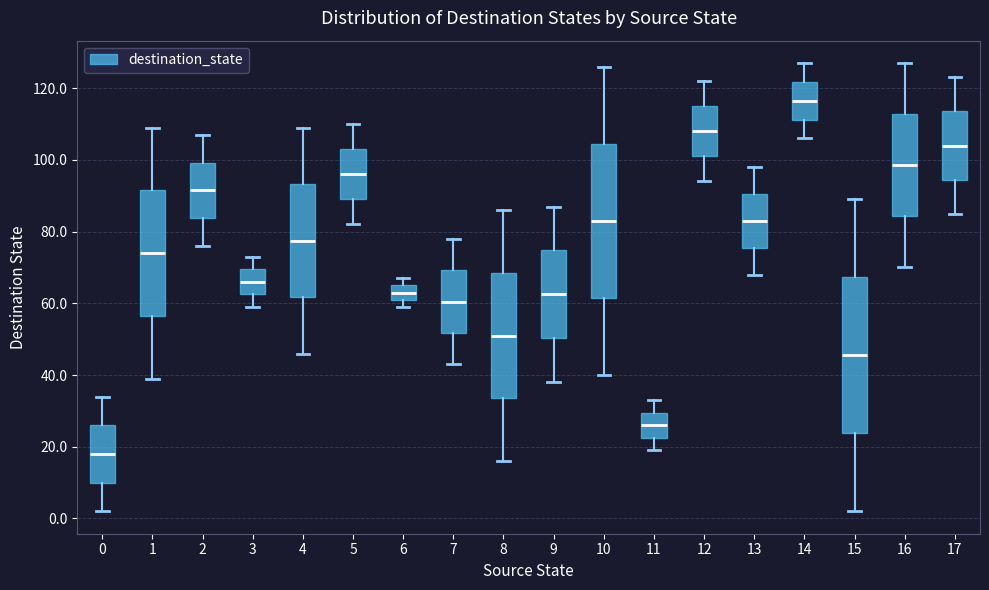

Reading left to right, transcribe this box plot: for each box, give where its median line is, the range the box spans, and where its two whiskers end, as read against the y-axis. The values are not printed on the chart, so give them approximately, as read against the axis.

0: median 18, box 10 to 26, whiskers 2 to 34
1: median 74, box 56 to 92, whiskers 40 to 110
2: median 92, box 84 to 100, whiskers 76 to 108
3: median 66, box 62 to 70, whiskers 60 to 74
4: median 78, box 62 to 94, whiskers 46 to 110
5: median 96, box 90 to 104, whiskers 82 to 110
6: median 64, box 62 to 66, whiskers 60 to 68
7: median 60, box 52 to 70, whiskers 44 to 78
8: median 52, box 34 to 68, whiskers 16 to 86
9: median 62, box 50 to 74, whiskers 38 to 88
10: median 84, box 62 to 104, whiskers 40 to 126
11: median 26, box 22 to 30, whiskers 20 to 34
12: median 108, box 102 to 116, whiskers 94 to 122
13: median 84, box 76 to 90, whiskers 68 to 98
14: median 116, box 112 to 122, whiskers 106 to 128
15: median 46, box 24 to 68, whiskers 2 to 90
16: median 98, box 84 to 112, whiskers 70 to 128
17: median 104, box 94 to 114, whiskers 86 to 124